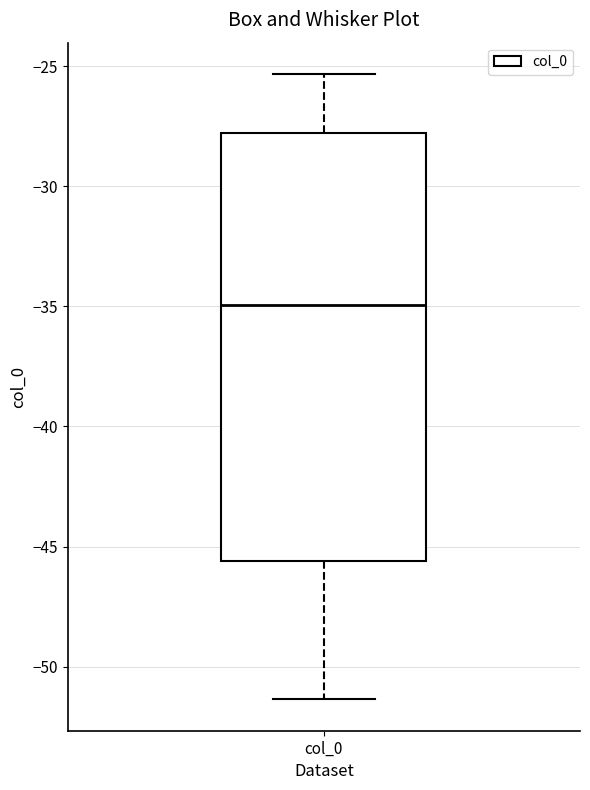

Read this box plot against the y-axis: the position of the median line, the range covered by the box, and the ends of both whiskers. The values are not printed on the chart, so give them approximately, as read against the axis.

median -35.0, box -45.5 to -28.0, whiskers -51.5 to -25.5